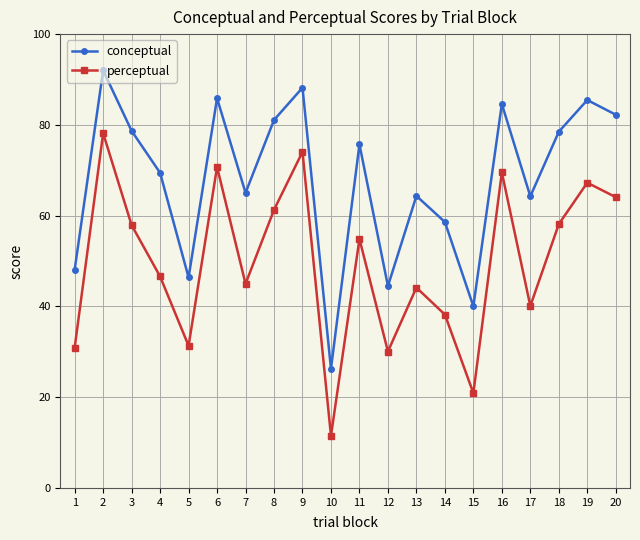

At which label does perceptual first exceed 54?

2